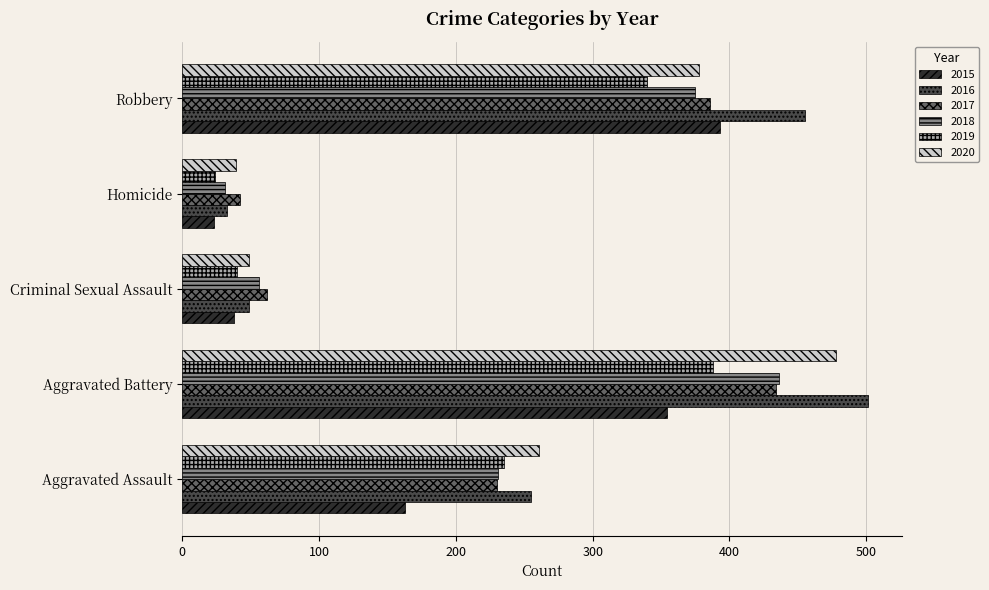

True or false: 2020 has a value of 261 at Aggravated Assault.

True